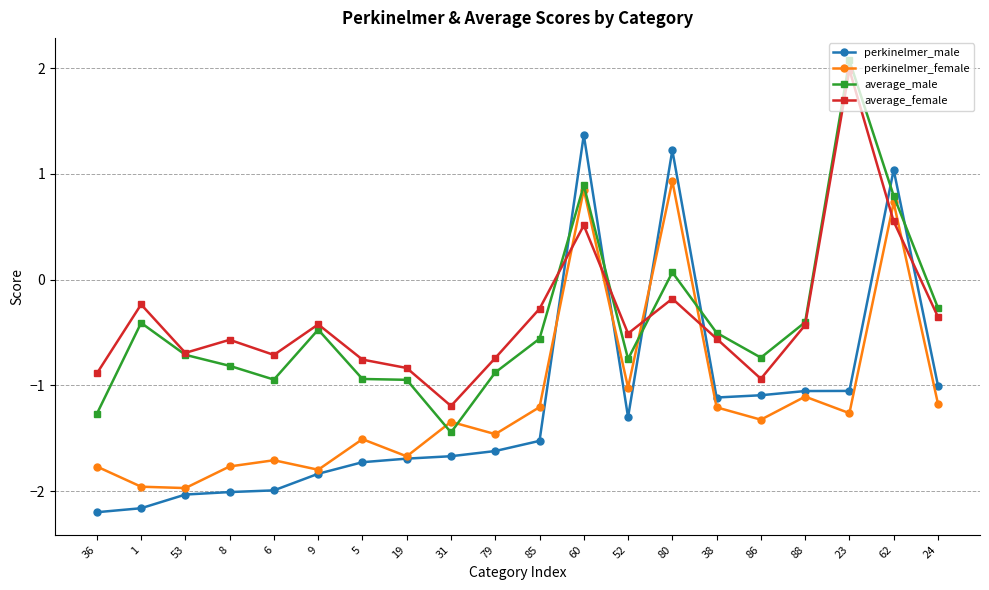

Which series changed the most between 1 and 23?

average_male